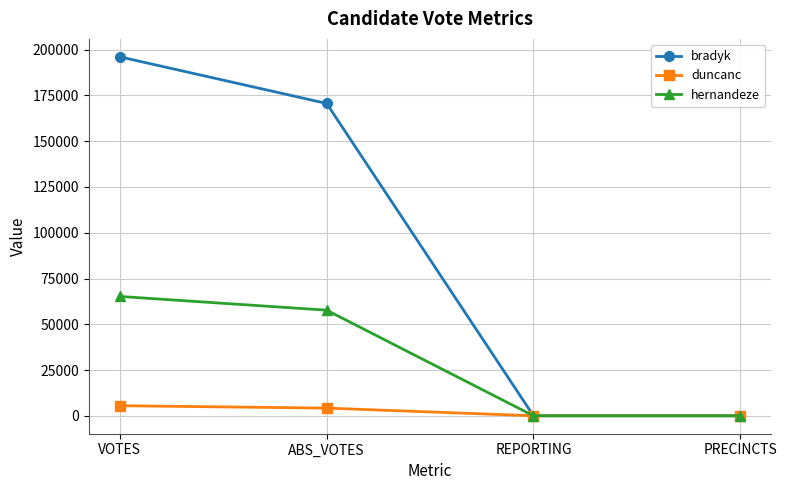

Reading left to right, list all the values displayed in this chart.

bradyk: VOTES=196032	ABS_VOTES=170586	REPORTING=101	PRECINCTS=101
duncanc: VOTES=5593	ABS_VOTES=4289	REPORTING=101	PRECINCTS=101
hernandeze: VOTES=65242	ABS_VOTES=57743	REPORTING=101	PRECINCTS=101